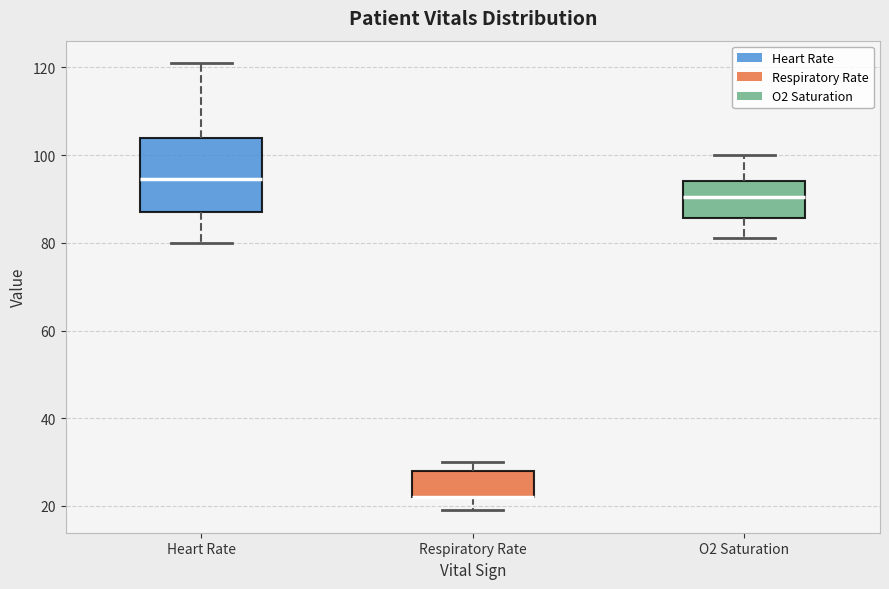

Reading left to right, read every box against the y-axis: the position of its median line, the range the box covers, and the ends of its whiskers. The values are not printed on the chart, so give them approximately, as read against the axis.

Heart Rate: median 94, box 88 to 104, whiskers 80 to 122
Respiratory Rate: median 22 (drawn on the box's lower edge), box 22 to 28, whiskers 20 to 30
O2 Saturation: median 90, box 86 to 94, whiskers 82 to 100